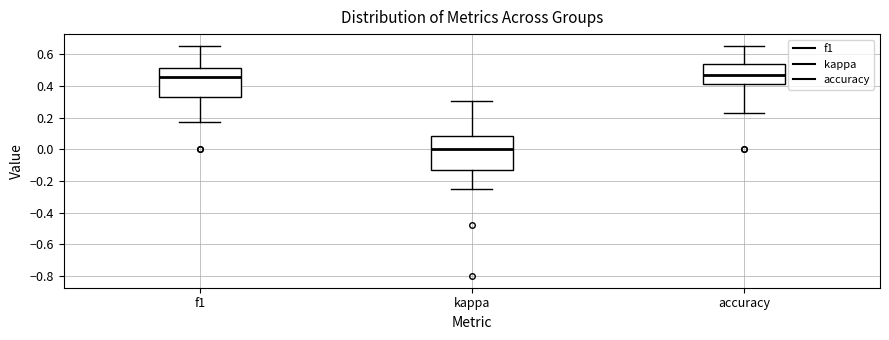

Reading left to right, transcribe this box plot: for each box, give where its median line is, the range the box spans, and where its two whiskers end, as read against the y-axis. The values are not printed on the chart, so give them approximately, as read against the axis.

f1: median 0.46, box 0.32 to 0.52, whiskers 0.18 to 0.64
kappa: median 0.00, box -0.12 to 0.08, whiskers -0.24 to 0.30
accuracy: median 0.46, box 0.42 to 0.54, whiskers 0.24 to 0.66